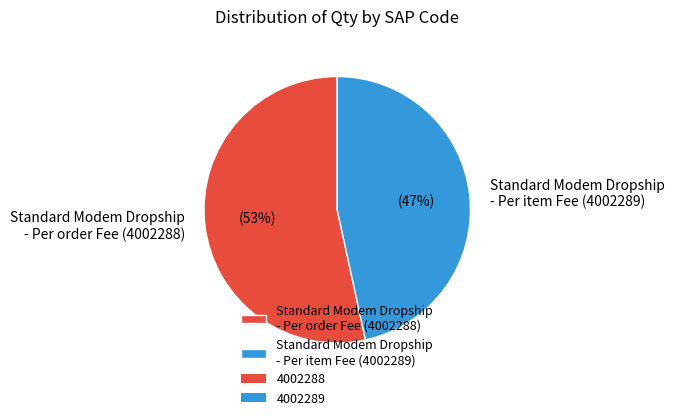

The Standard Modem Dropship - Per order Fee (4002288) slice represents 53% of the pie. True or false?

True